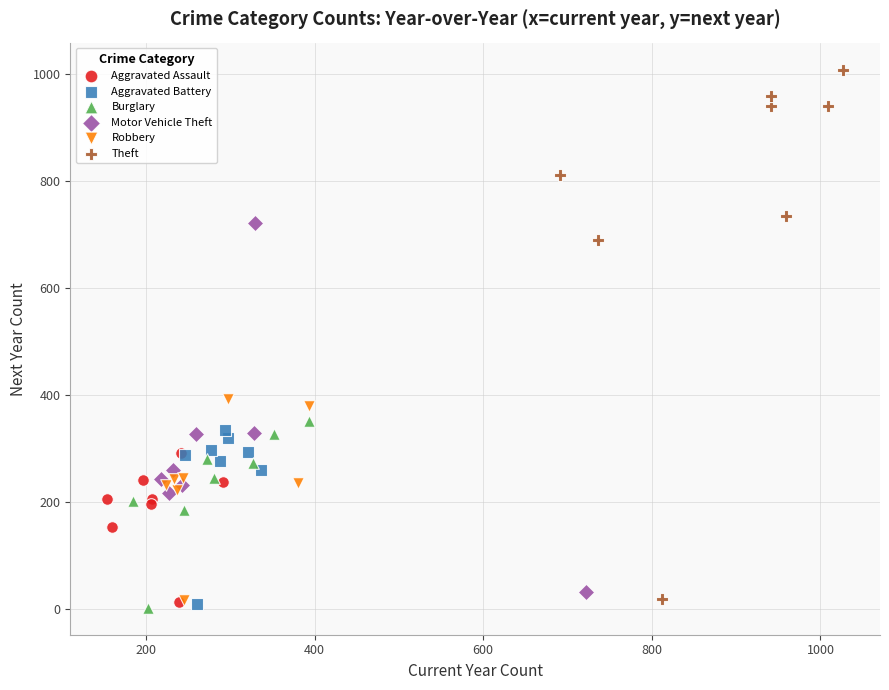

Which series contains the highest Y value?

Theft